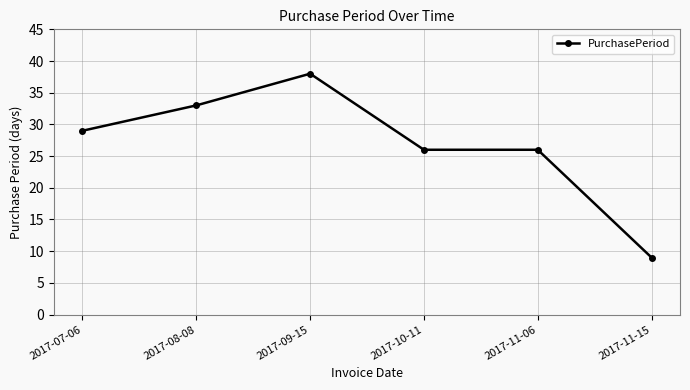

What is the difference between the second highest and second lowest values?

7